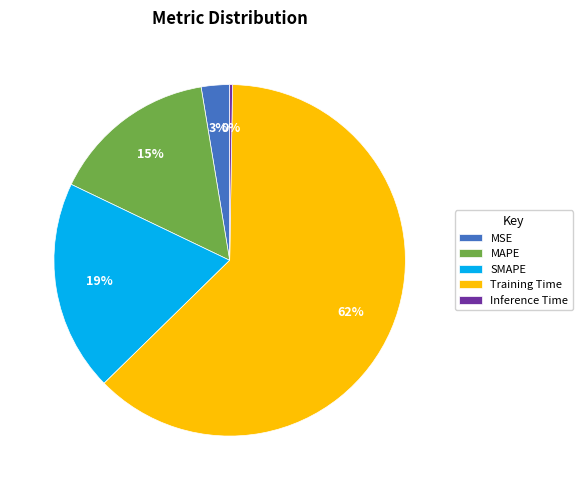

To the nearest percent, what is the average slice percentage?

20%